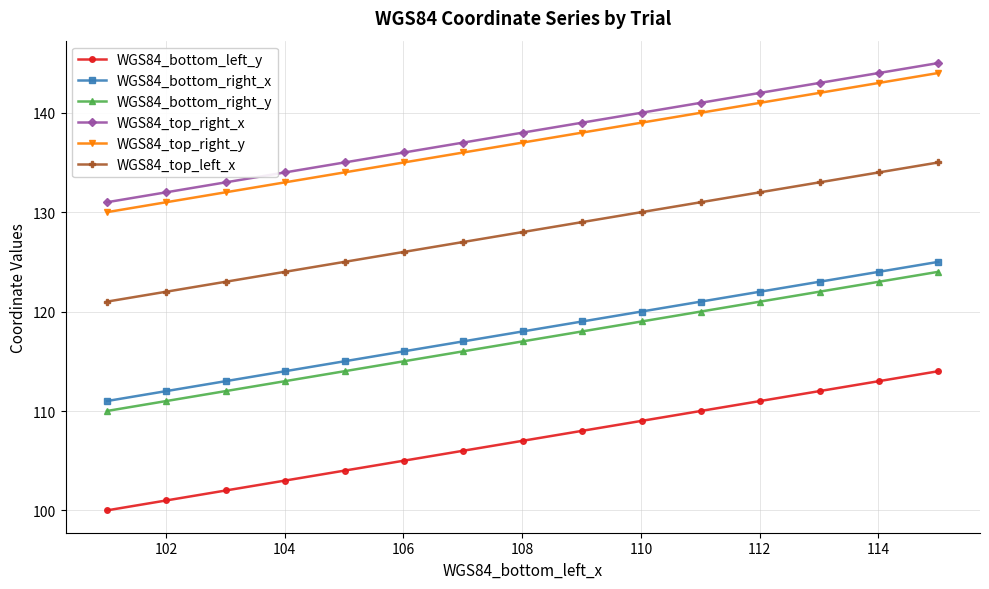

True or false: WGS84_bottom_left_y has more than 2 points higher than both neighbors.

False